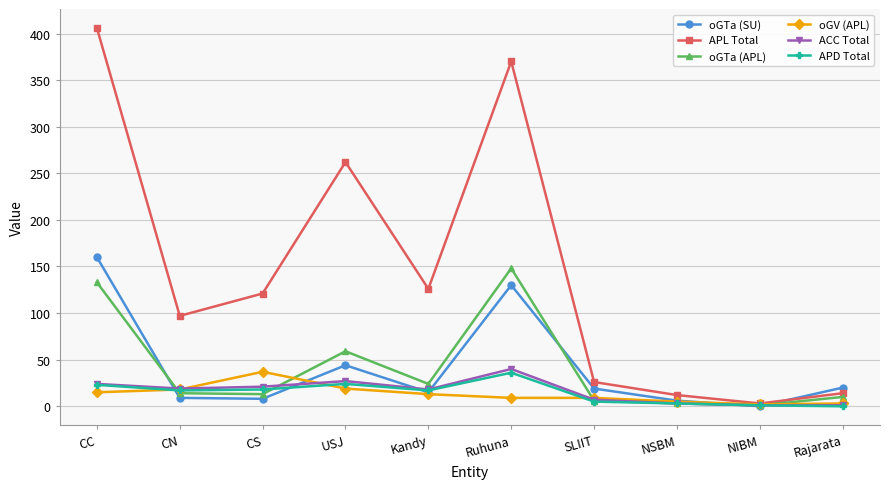

What is the highest value of the oGTa (APL) series?

148